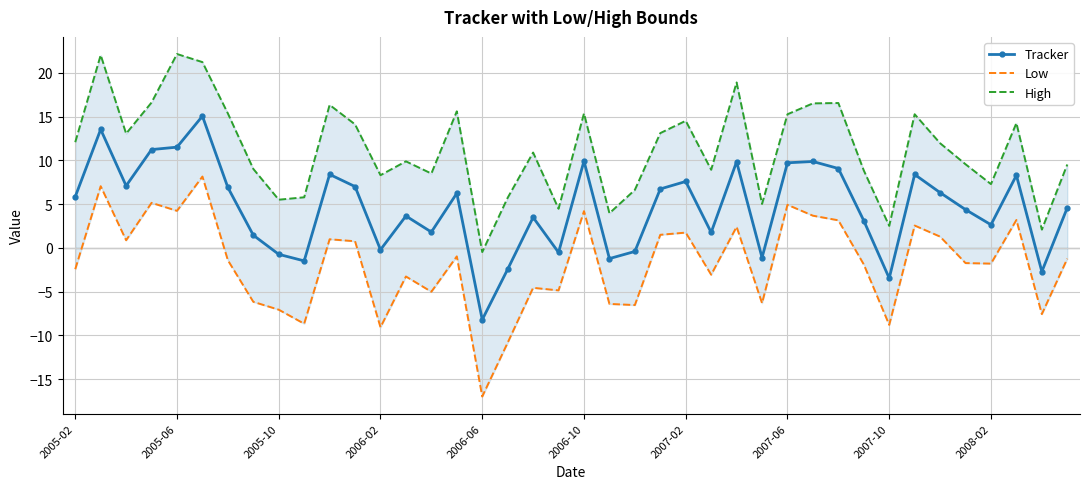

What are all the series names shown in the legend?

Tracker, Low, High